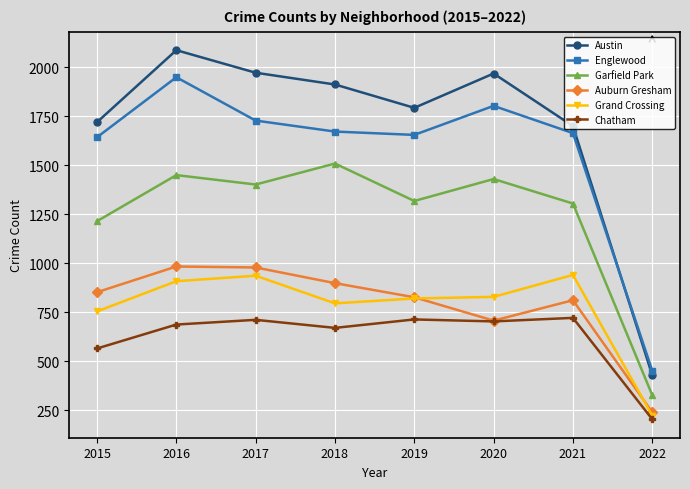

How many lines are shown in the chart?

6